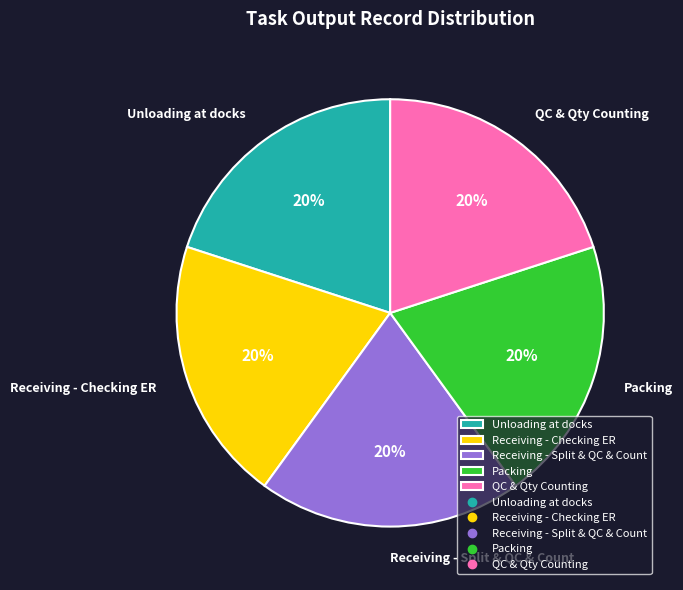

Count the number of slices in the pie.

5